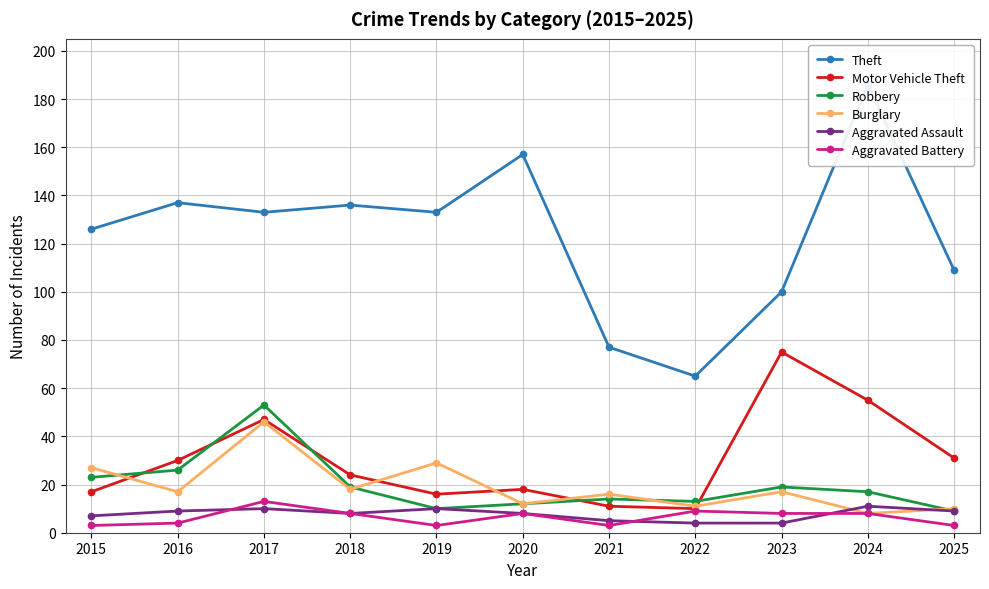

True or false: Motor Vehicle Theft has more than 2 interior local peaks.

True